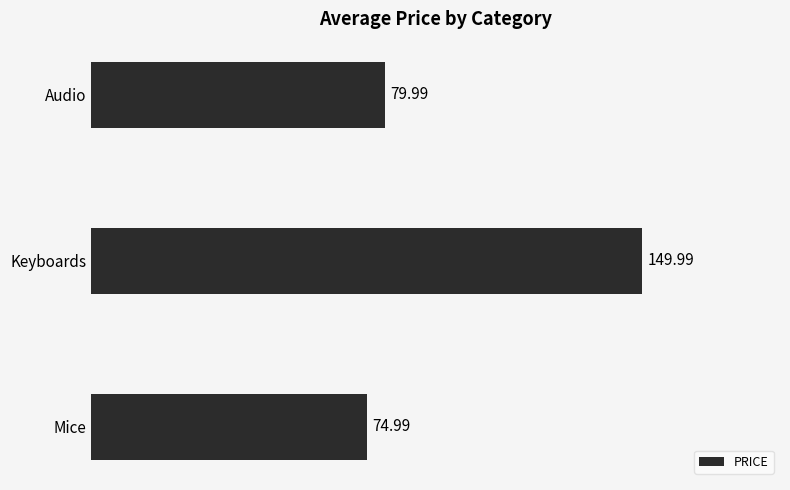

What is the smallest value displayed?

75.0